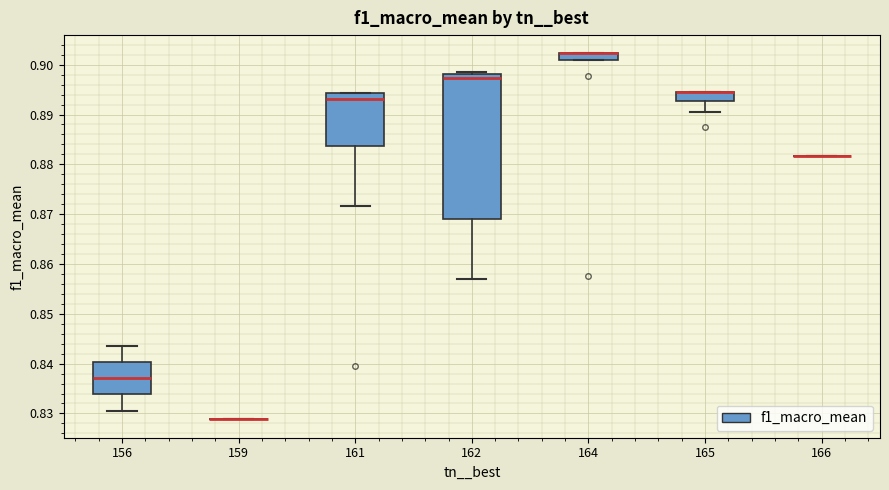

Where is the upper edge of the box at x = 165 on the y-axis? The values are not printed on the chart, so give them approximately, as read against the axis.

0.894